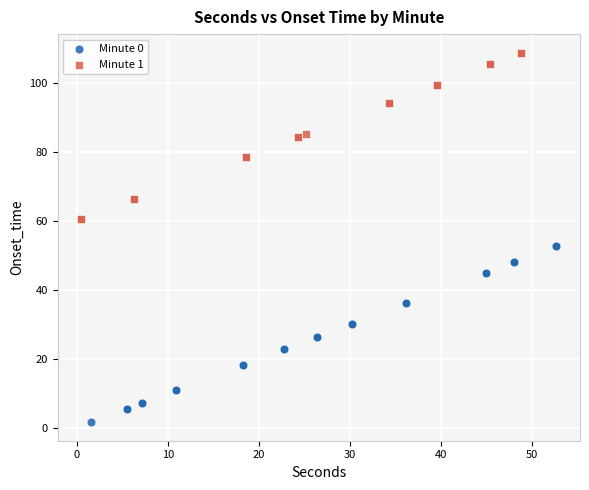

Which series contains the highest Y value?

Minute 1